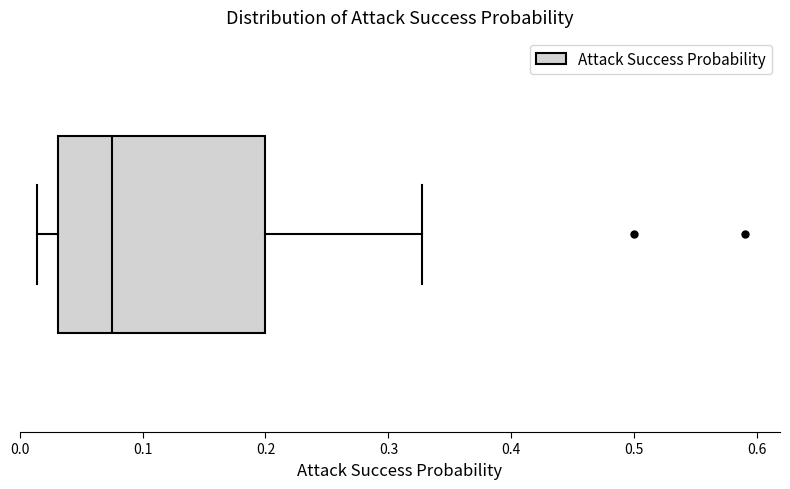

Read this box plot against the x-axis: the position of the median line, the range covered by the box, and the ends of both whiskers. The values are not printed on the chart, so give them approximately, as read against the axis.

median 0.07, box 0.03 to 0.20, whiskers 0.01 to 0.33